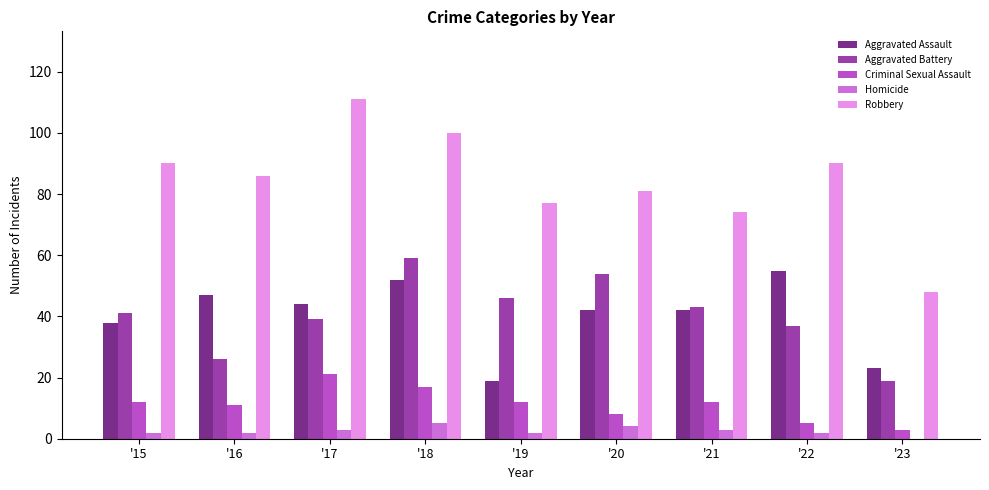

Which series has the largest total across all categories?

Robbery